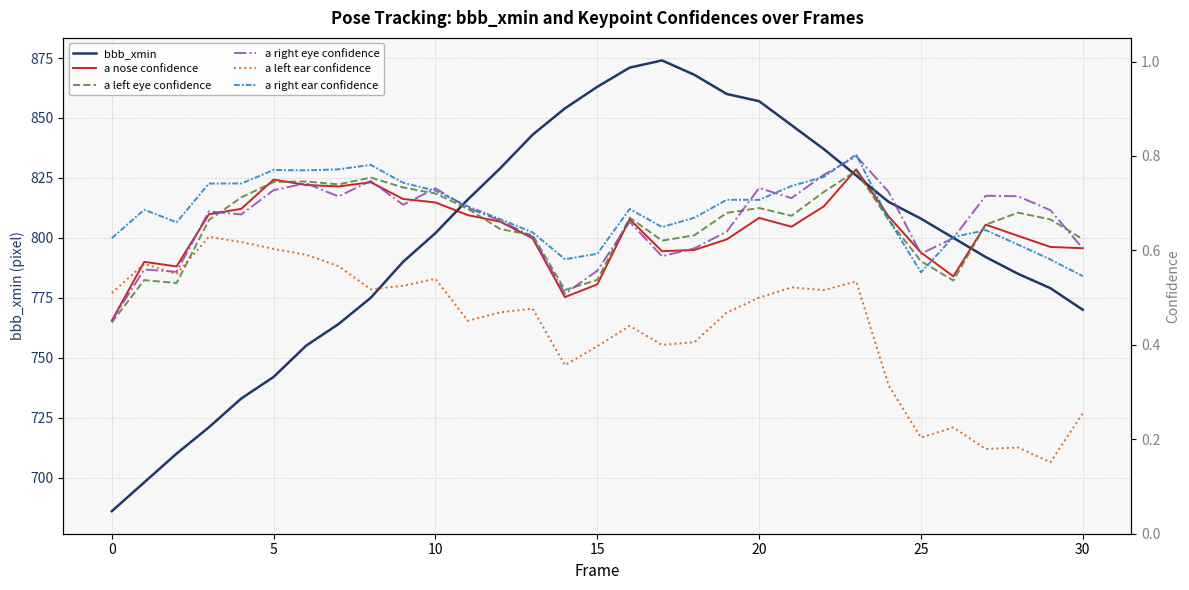

At which category does the chart reach its peak across all series?

17